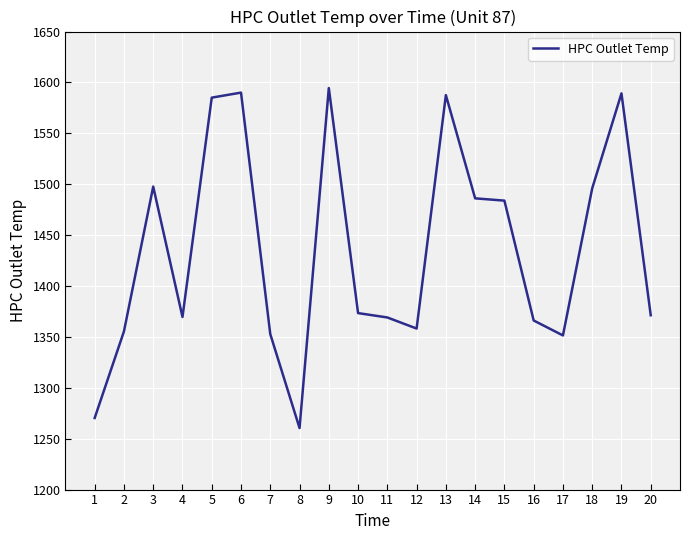

Which has a higher value, 1 or 15?

15